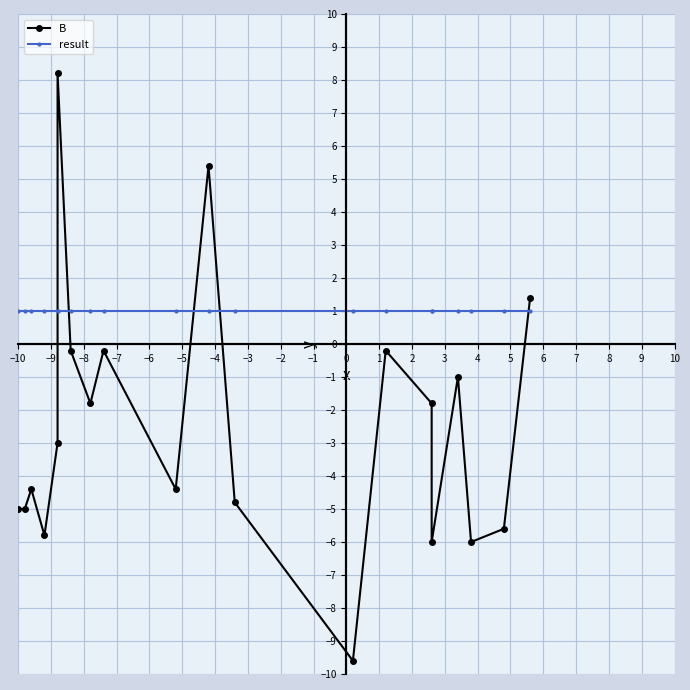

Which series has the widest spread of values?

B